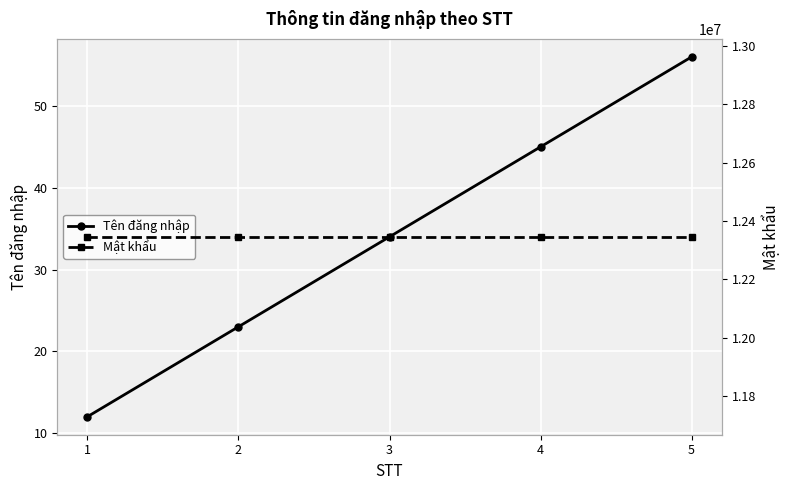

What is the maximum value shown in the chart?

12345678